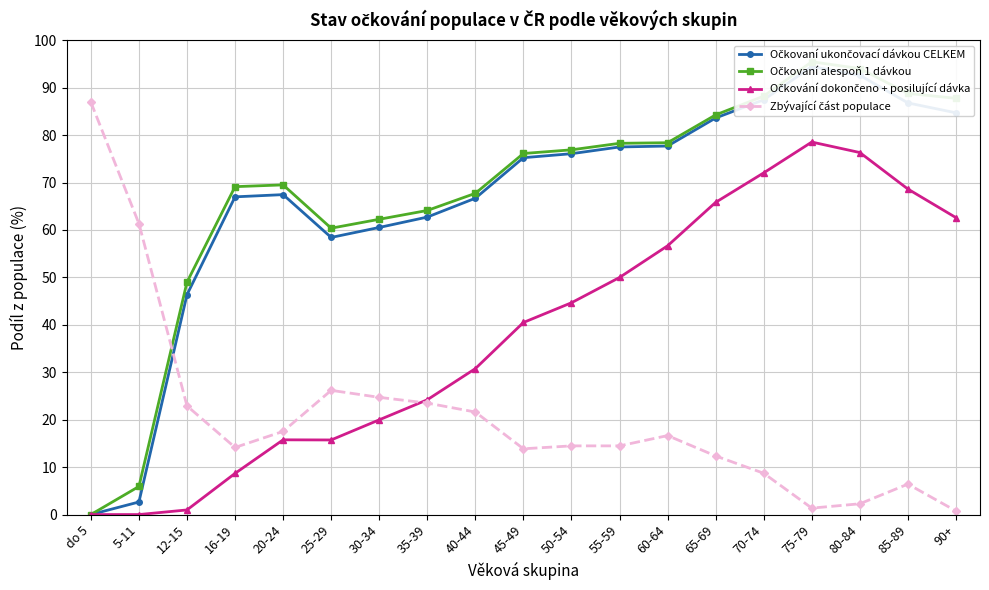

How many interior local peaks does the Očkovaní ukončovací dávkou CELKEM series have?

2